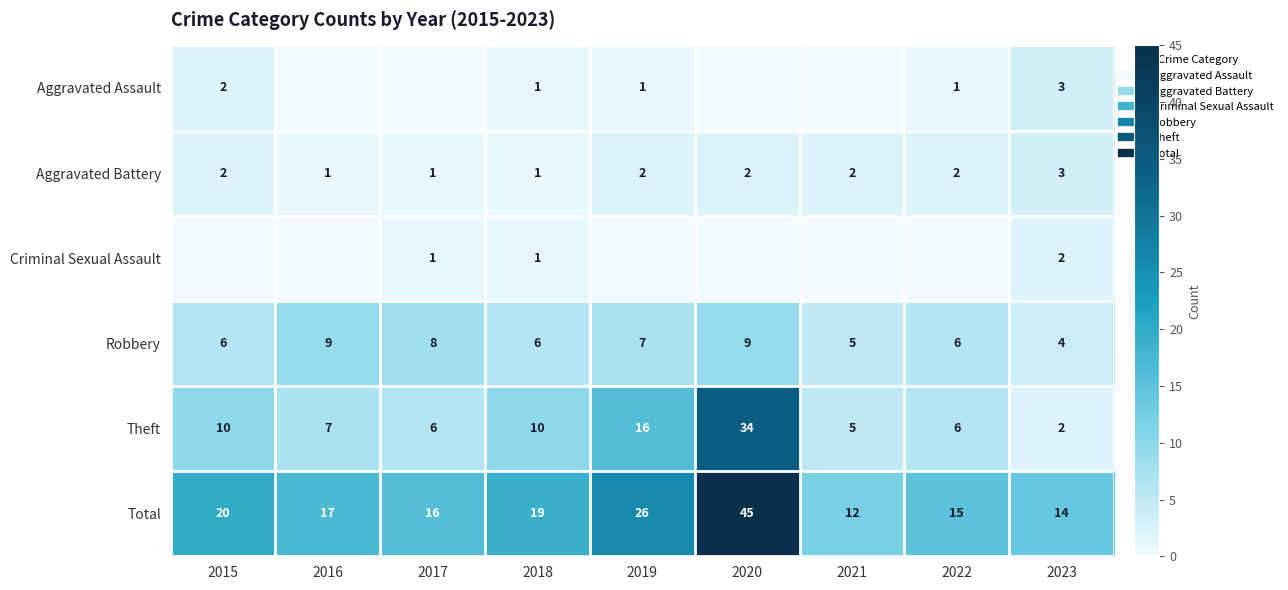

List the labels in order of Total value, smallest first.

2021, 2023, 2022, 2017, 2016, 2018, 2015, 2019, 2020